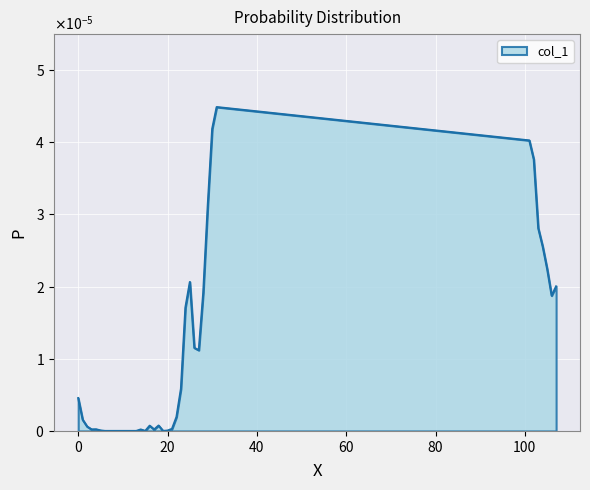

Which category has the lowest value across all series?

6